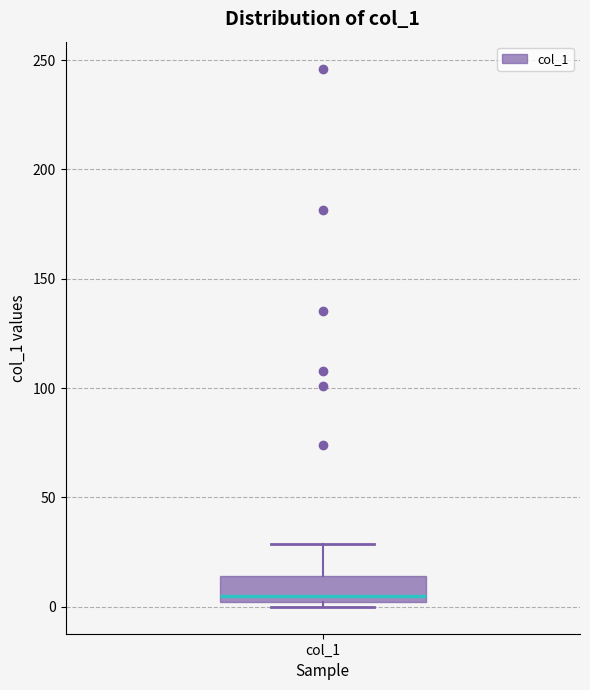

Transcribe this box plot: give where the median line is, the range the box spans, and where the two whiskers end, as read against the y-axis. The values are not printed on the chart, so give them approximately, as read against the axis.

median 5, box 0 to 15, whiskers 0 (just below the box's lower edge) to 30